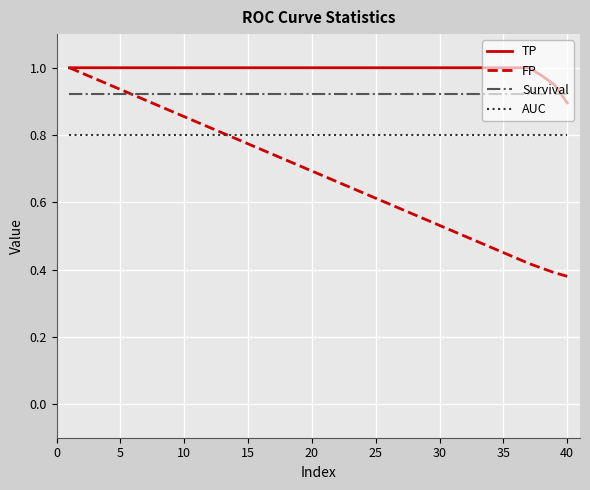

Count the number of data series in this chart.

4